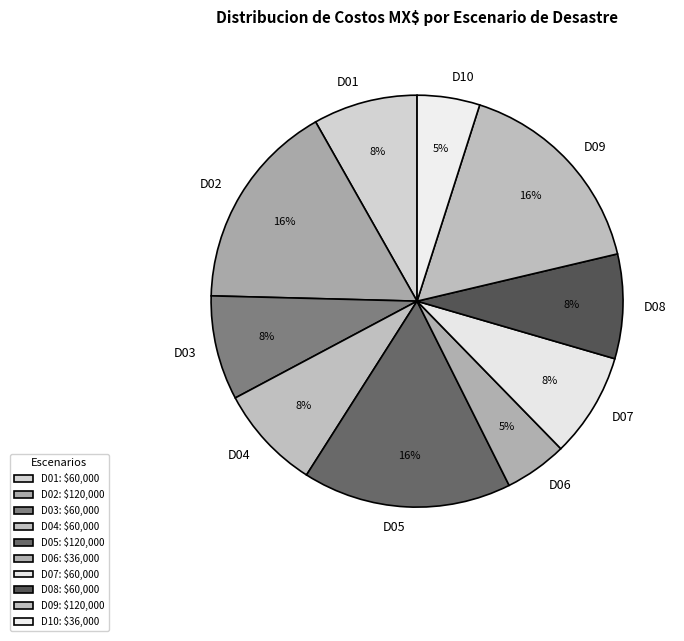

True or false: D05 accounts for 24% of the total.

False